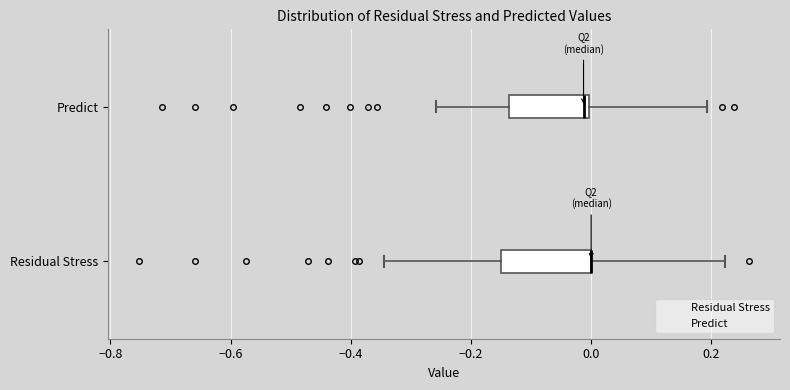

Where is the left edge of the box for Residual Stress on the x-axis? The values are not printed on the chart, so give them approximately, as read against the axis.

-0.16